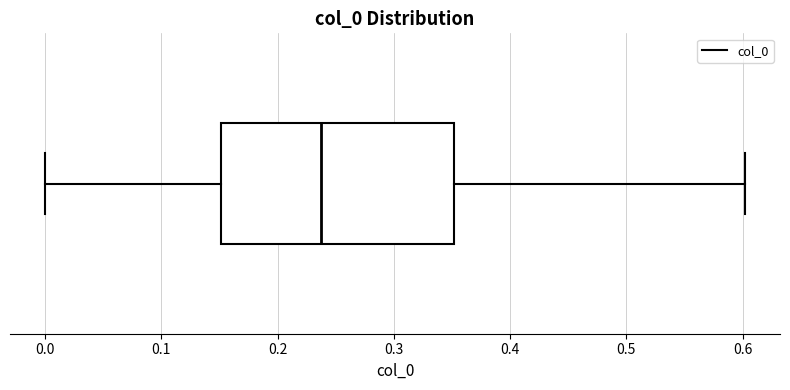

Where is the left edge of the box on the x-axis? The values are not printed on the chart, so give them approximately, as read against the axis.

0.15